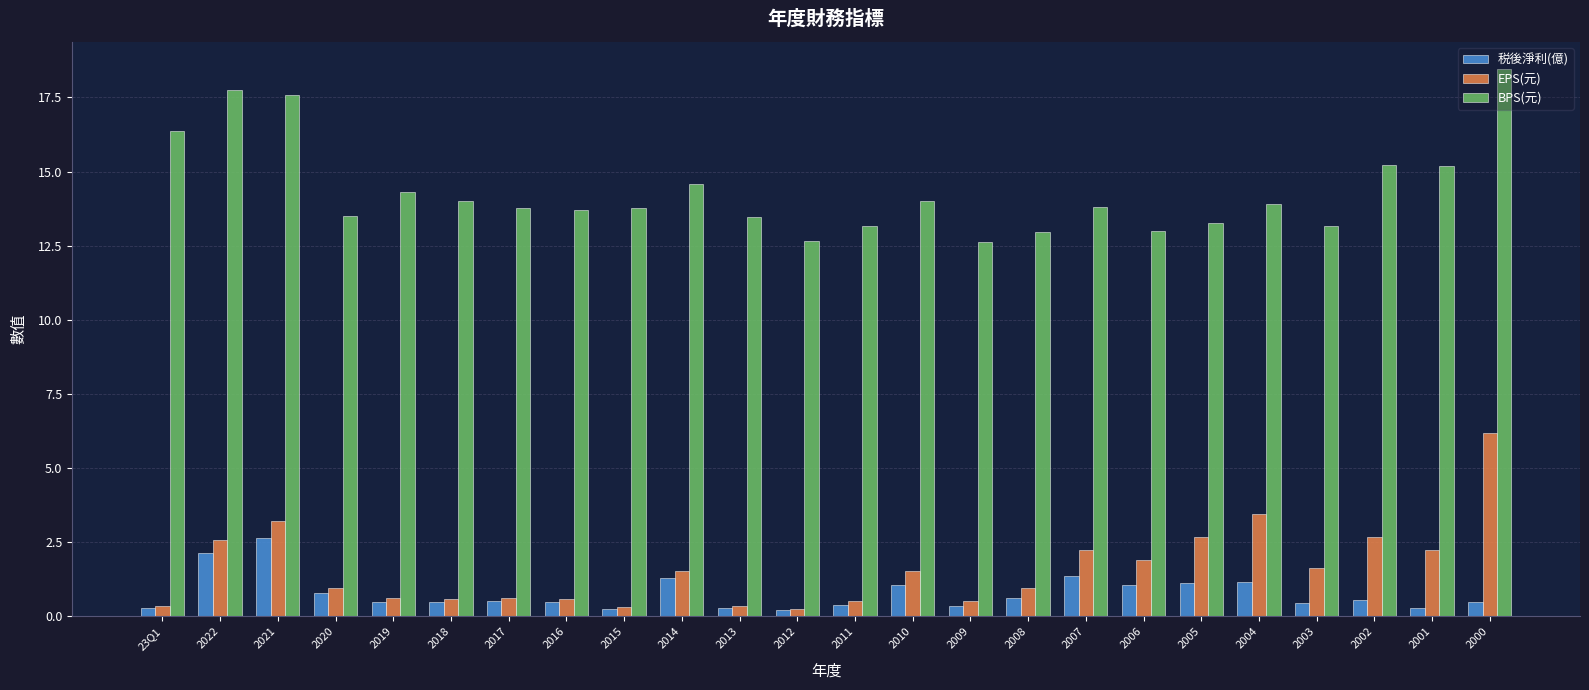

What are all the series names shown in the legend?

税後淨利(億), EPS(元), BPS(元)